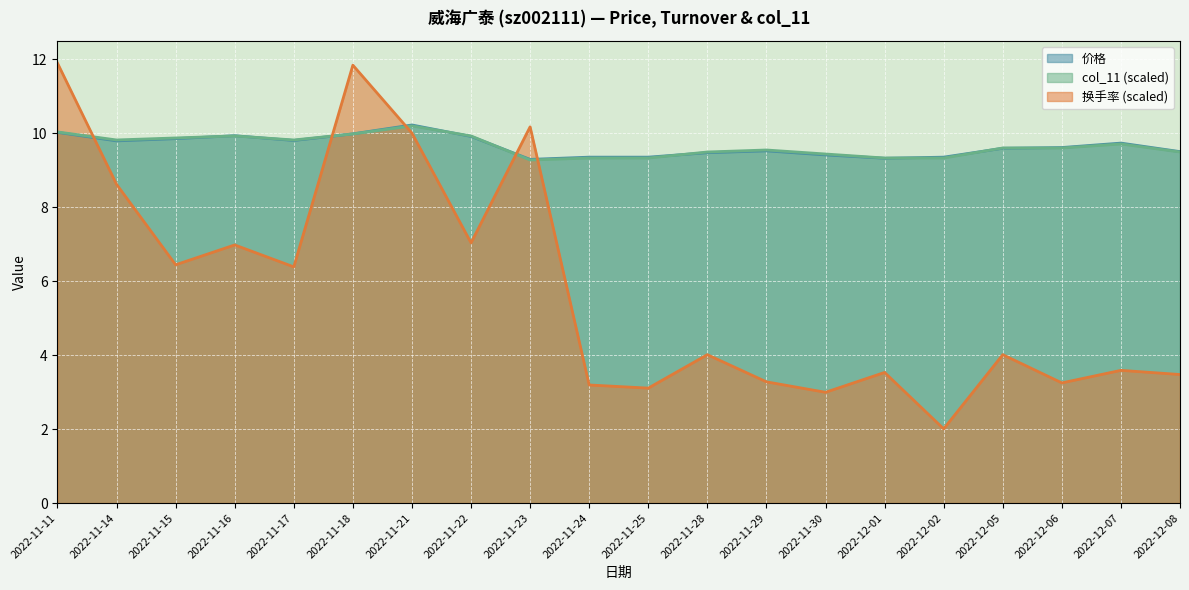

The 换手率 series shows 1.5 at 2022-11-29. True or false?

False